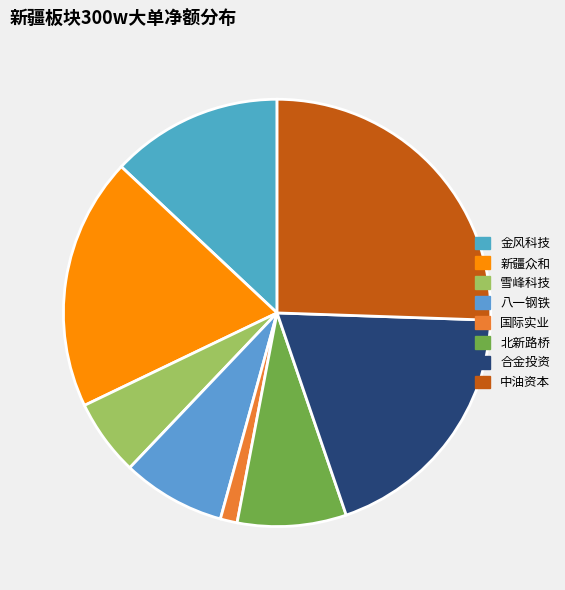

To the nearest percent, what portion does 合金投资 represent?

19%